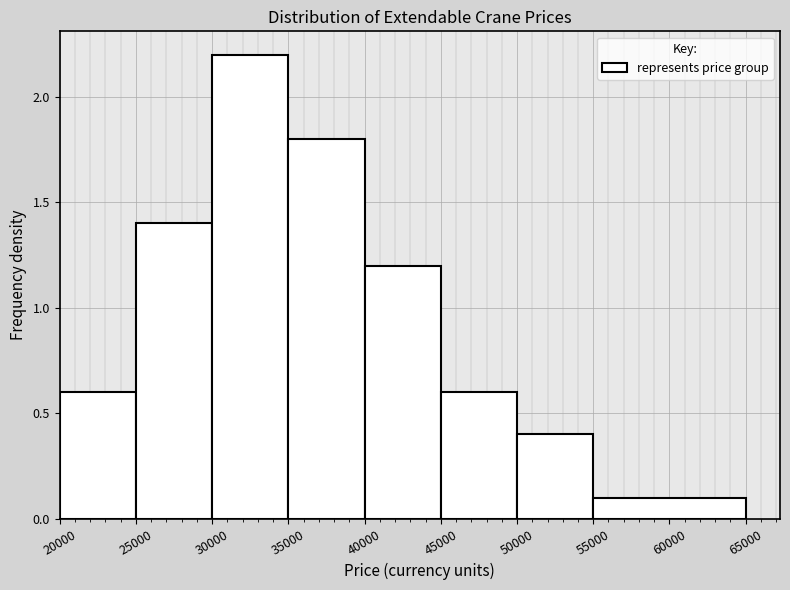

Which range on the x-axis has the tallest bar?

30000 to 35000